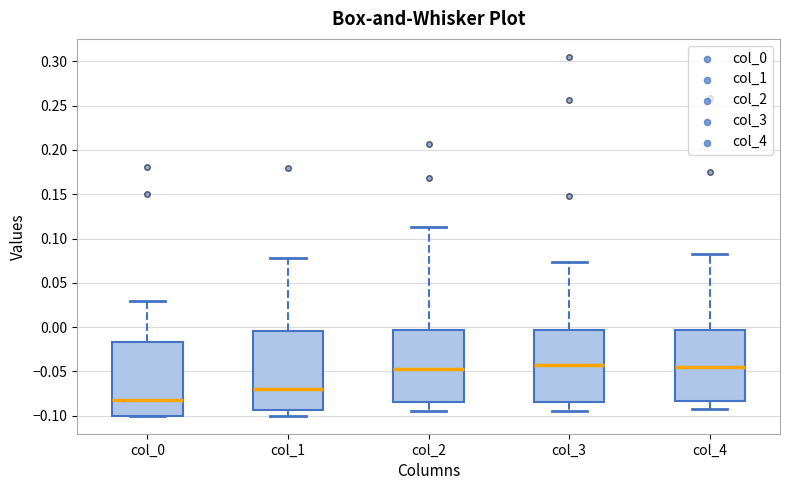

Reading left to right, transcribe this box plot: for each box, give where its median line is, the range the box spans, and where its two whiskers end, as read against the y-axis. The values are not printed on the chart, so give them approximately, as read against the axis.

col_0: median -0.080, box -0.100 to -0.015, whiskers -0.100 to 0.030
col_1: median -0.070, box -0.095 to -0.005, whiskers -0.100 to 0.080
col_2: median -0.045, box -0.085 to -0.005, whiskers -0.095 to 0.115
col_3: median -0.040, box -0.085 to -0.005, whiskers -0.095 to 0.075
col_4: median -0.045, box -0.085 to -0.005, whiskers -0.090 to 0.085